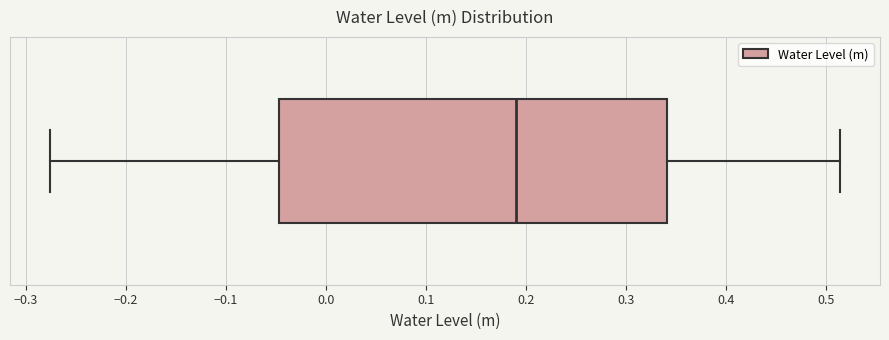

Transcribe this box plot: give where the median line is, the range the box spans, and where the two whiskers end, as read against the x-axis. The values are not printed on the chart, so give them approximately, as read against the axis.

median 0.19, box -0.05 to 0.34, whiskers -0.28 to 0.51